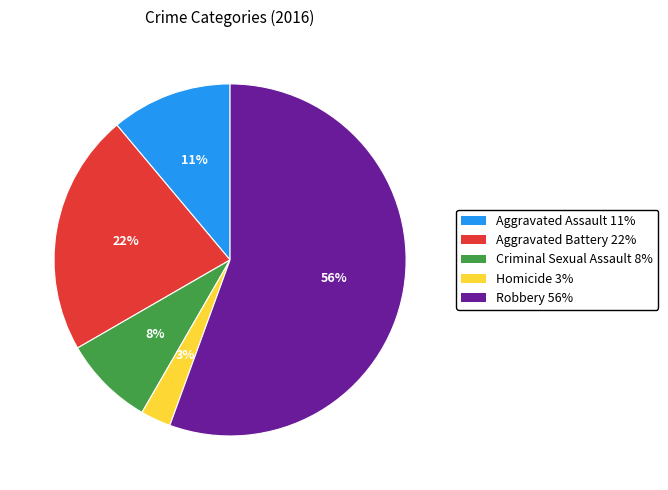

To the nearest percent, what is the average slice percentage?

20%